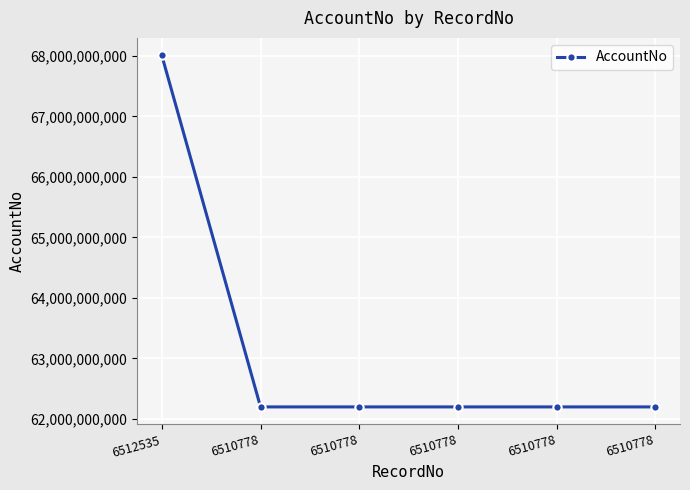

At which category does the chart reach its minimum across all series?

6510778